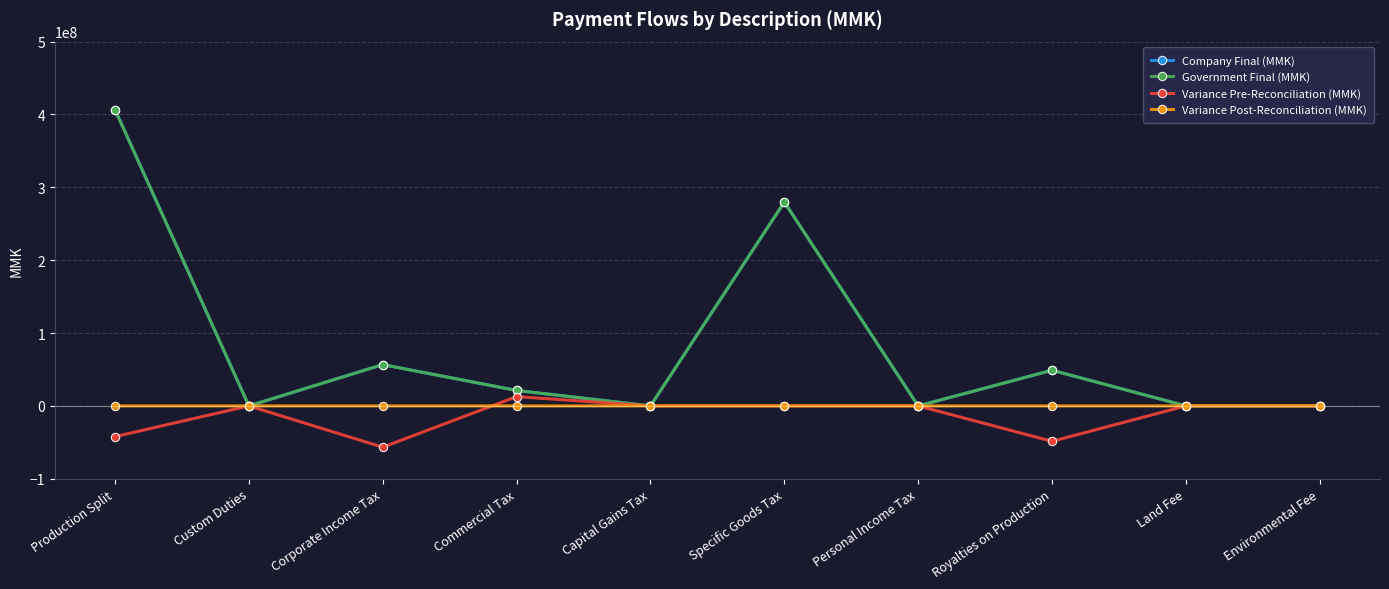

At which category is the sum across all series the highest?

Production Split